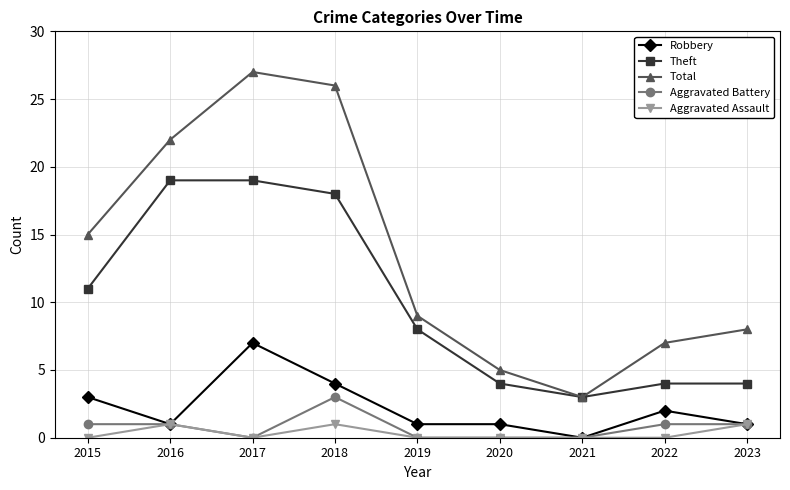

The Theft series shows 8 at 2019. True or false?

True